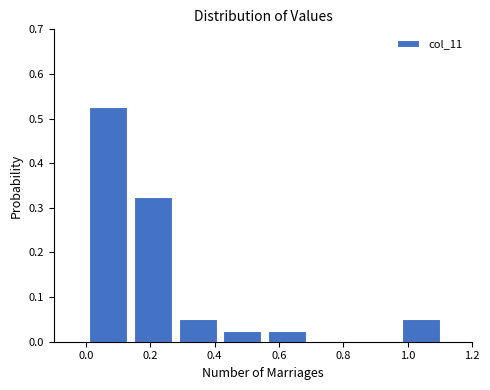

How tall is the bar that spans 0.28 to 0.42 on the x-axis? Neither the bar edges nor the heights are printed on the chart, so give them approximately, as read against the axes.

0.05